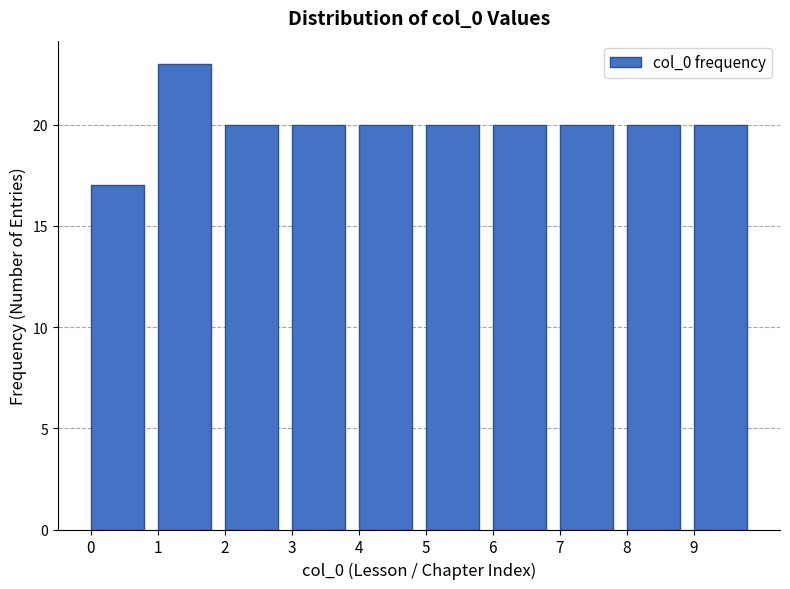

Over which range of the x-axis is the bar tallest?

1 to 2